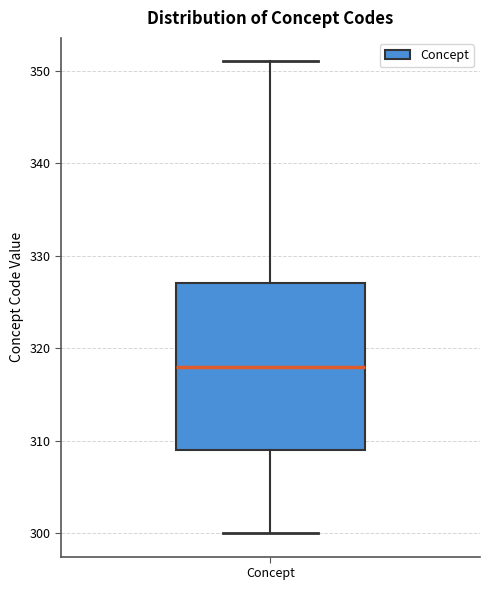

Where does the lower whisker of the box for Concept end on the y-axis? The values are not printed on the chart, so give them approximately, as read against the axis.

300